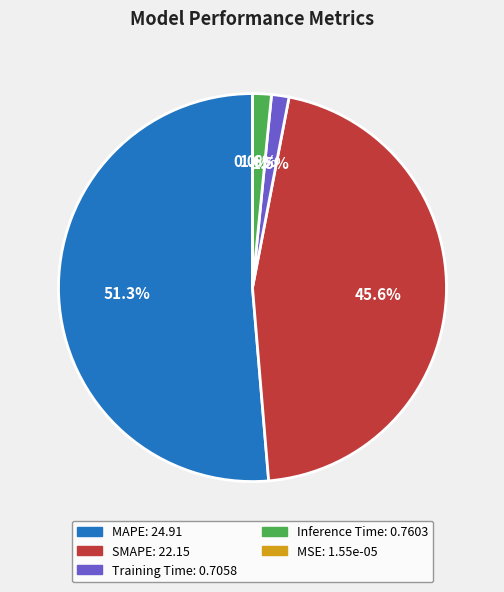

Which has a higher value, Training Time or SMAPE?

SMAPE